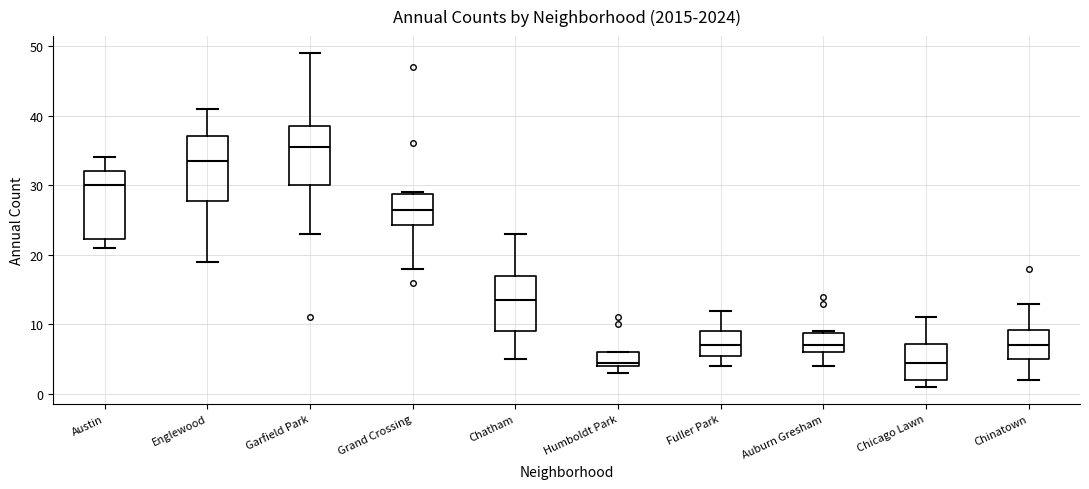

Reading left to right, read every box against the y-axis: the position of its median line, the range the box covers, and the ends of its whiskers. The values are not printed on the chart, so give them approximately, as read against the axis.

Austin: median 30, box 22 to 32, whiskers 21 to 34
Englewood: median 34, box 28 to 37, whiskers 19 to 41
Garfield Park: median 36, box 30 to 39, whiskers 23 to 49
Grand Crossing: median 27, box 24 to 29, whiskers 18 to 29
Chatham: median 14, box 9 to 17, whiskers 5 to 23
Humboldt Park: median 5, box 4 to 6, whiskers 3 to 6
Fuller Park: median 7, box 6 to 9, whiskers 4 to 12
Auburn Gresham: median 7, box 6 to 9, whiskers 4 to 9
Chicago Lawn: median 5, box 2 to 7, whiskers 1 to 11
Chinatown: median 7, box 5 to 9, whiskers 2 to 13